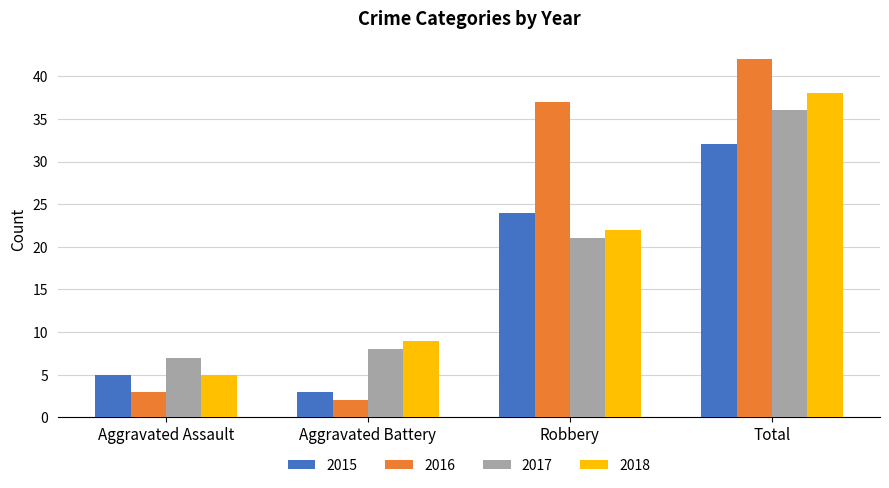

Which series changed the most between Aggravated Battery and Robbery?

2016